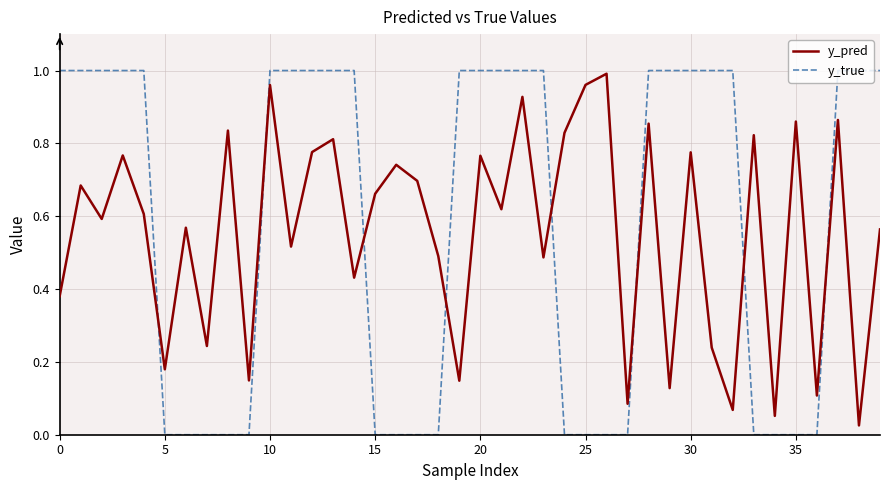

Which series has the largest range (max minus min)?

y_true